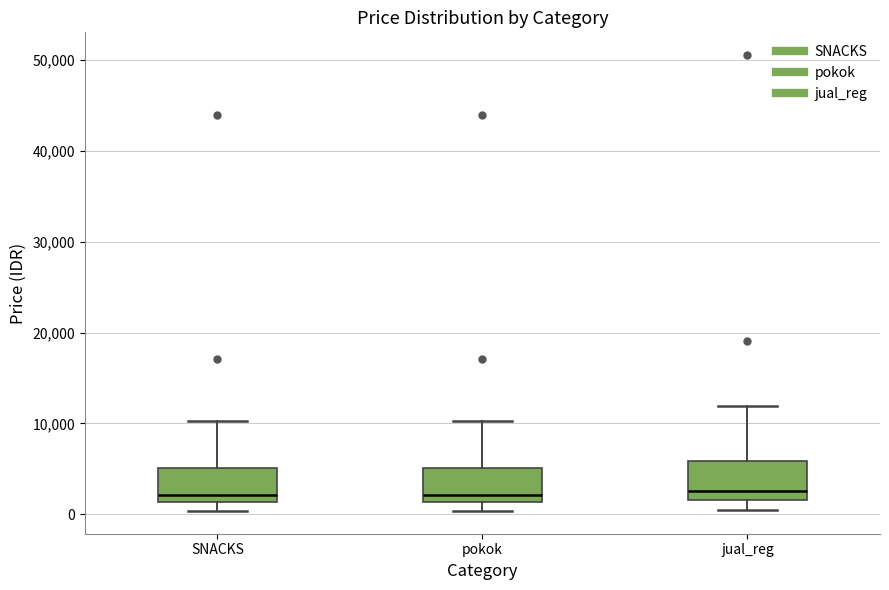

Reading left to right, transcribe this box plot: for each box, give where its median line is, the range the box spans, and where its two whiskers end, as read against the y-axis. The values are not printed on the chart, so give them approximately, as read against the axis.

SNACKS: median 2000, box 1000 to 5000, whiskers 0 to 10000
pokok: median 2000, box 1000 to 5000, whiskers 0 to 10000
jual_reg: median 3000, box 2000 to 6000, whiskers 1000 to 12000